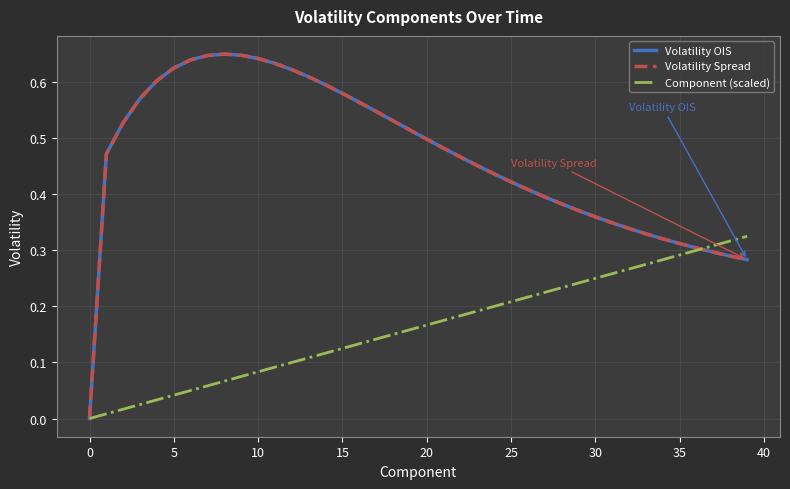

Which series has the widest spread of values?

Volatility Spread